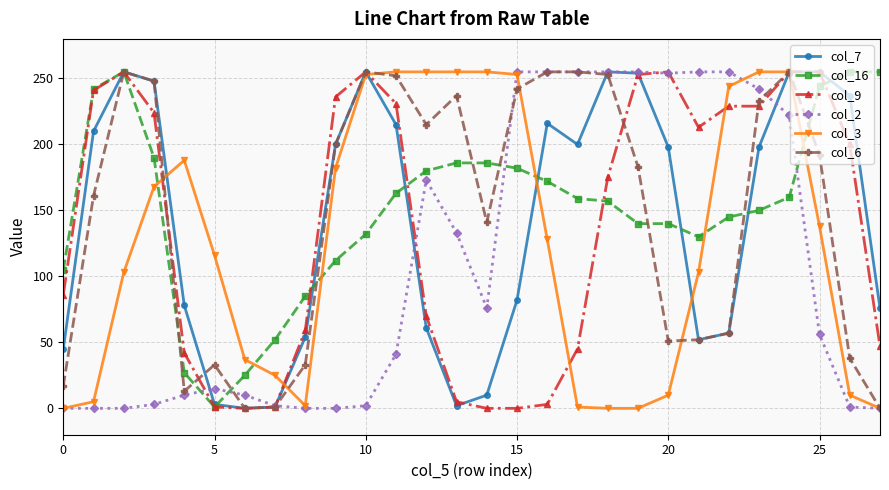

What is the greatest value displayed?

255